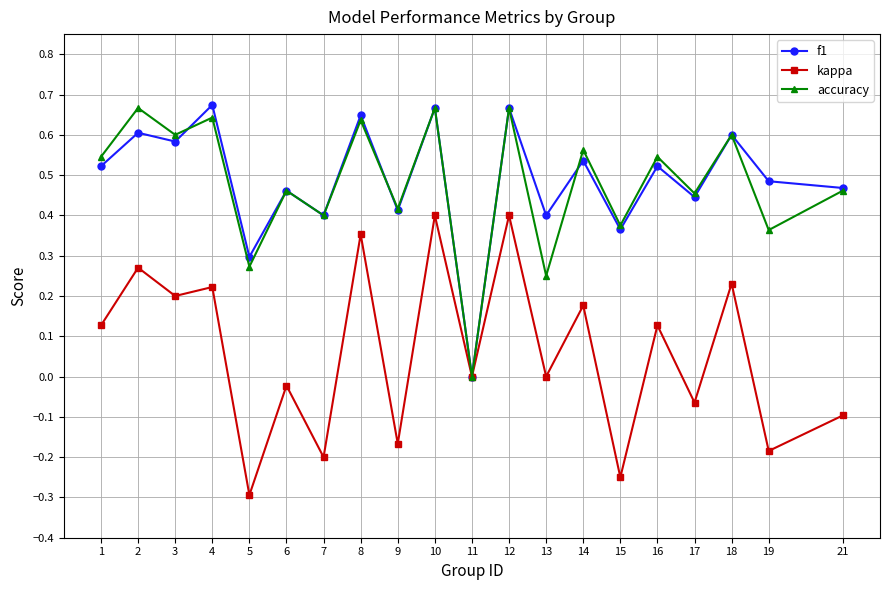

The value of accuracy at 18 is 0.9. True or false?

False